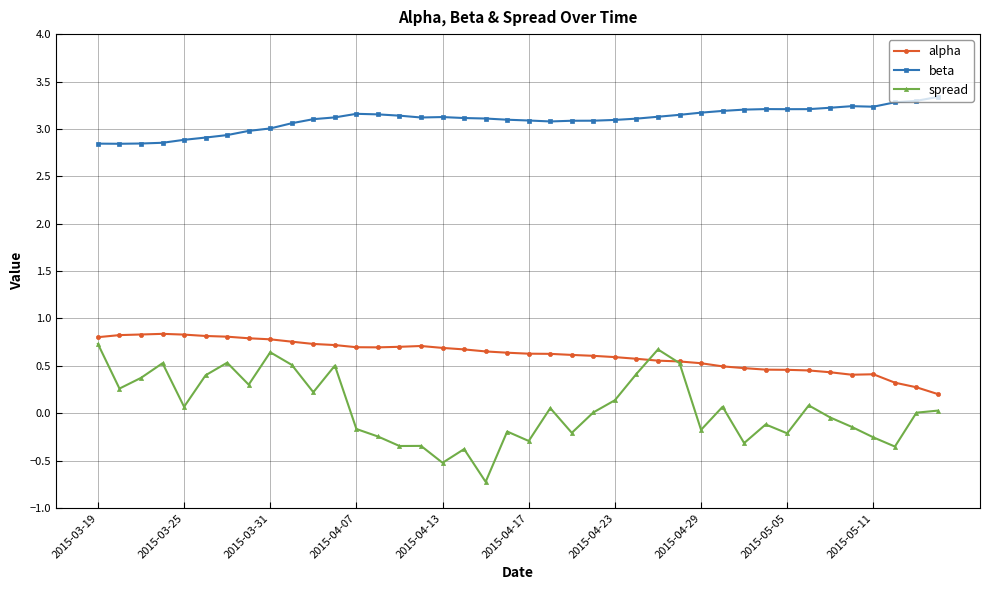

Rank the series by their maximum value, from lowest to highest.

spread, alpha, beta